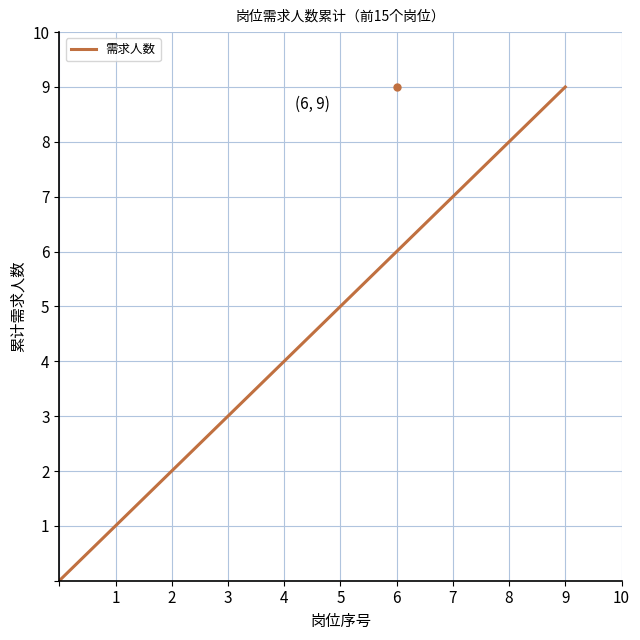

What is the maximum value shown in the chart?

9